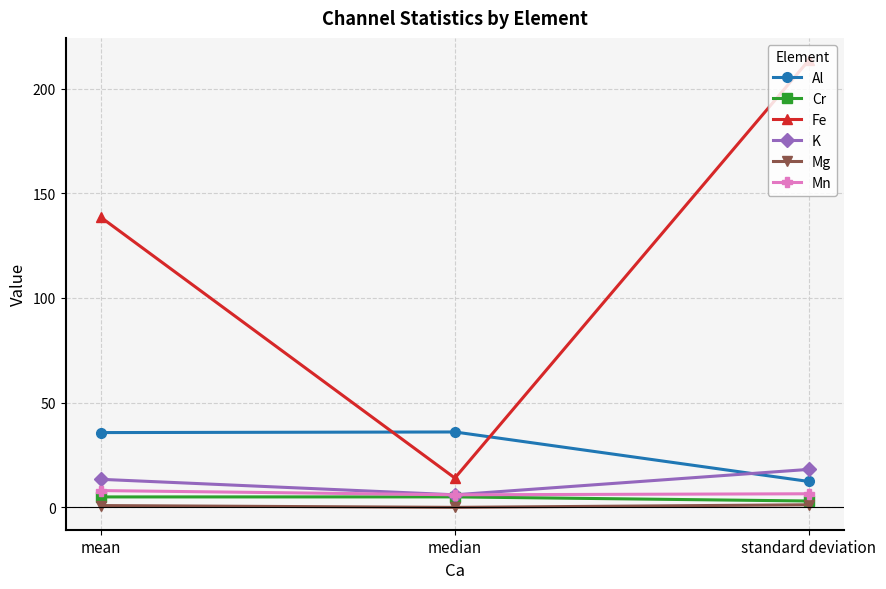

What is the spread (max minus min) of values at mean?

137.6